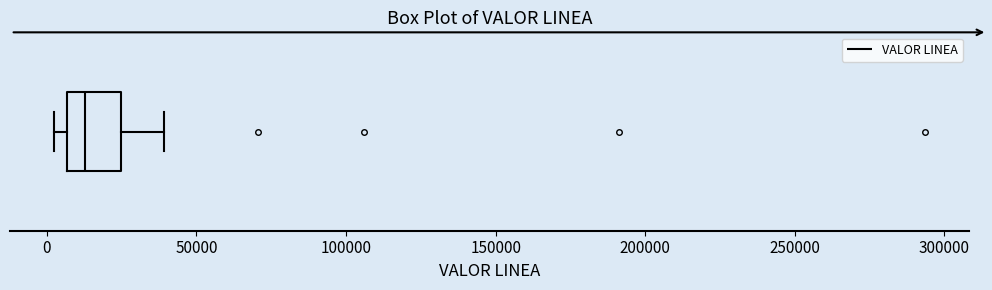

Read this box plot against the x-axis: the position of the median line, the range covered by the box, and the ends of both whiskers. The values are not printed on the chart, so give them approximately, as read against the axis.

median 15000, box 5000 to 25000, whiskers 0 to 40000